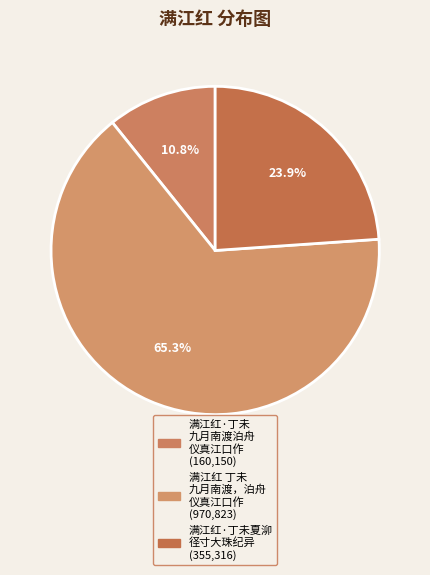

What is the majority slice?

满江红 丁未九月南渡，泊舟仪真江口作